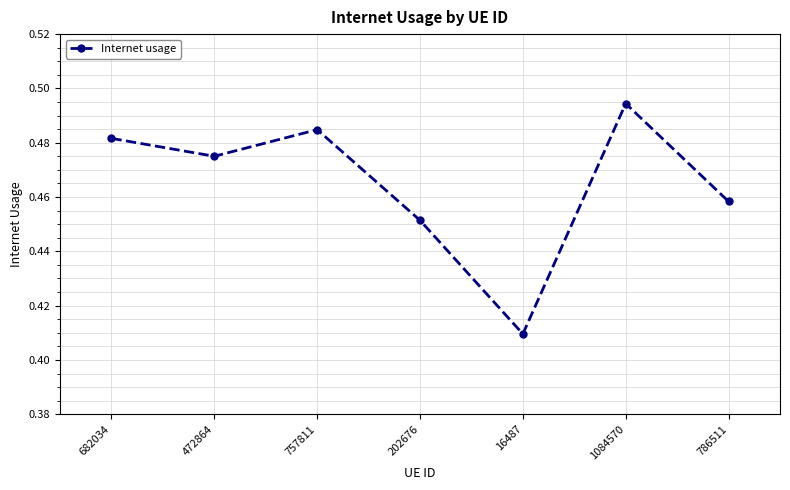

Rank the categories by value from lowest to highest.

16487, 202676, 786511, 472864, 682034, 757811, 1084570